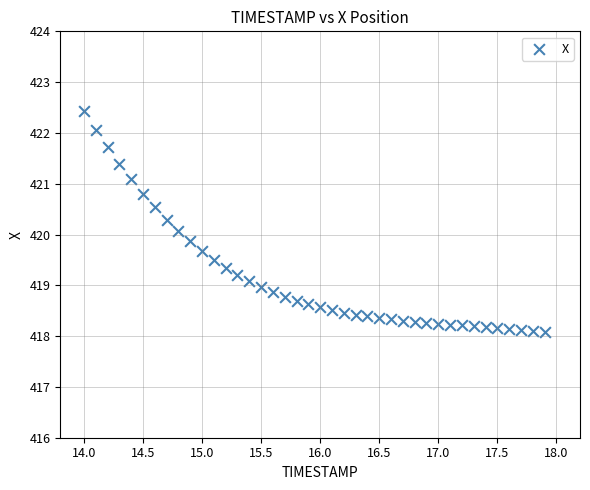

What is the range of X values (max minus min)?

3.9